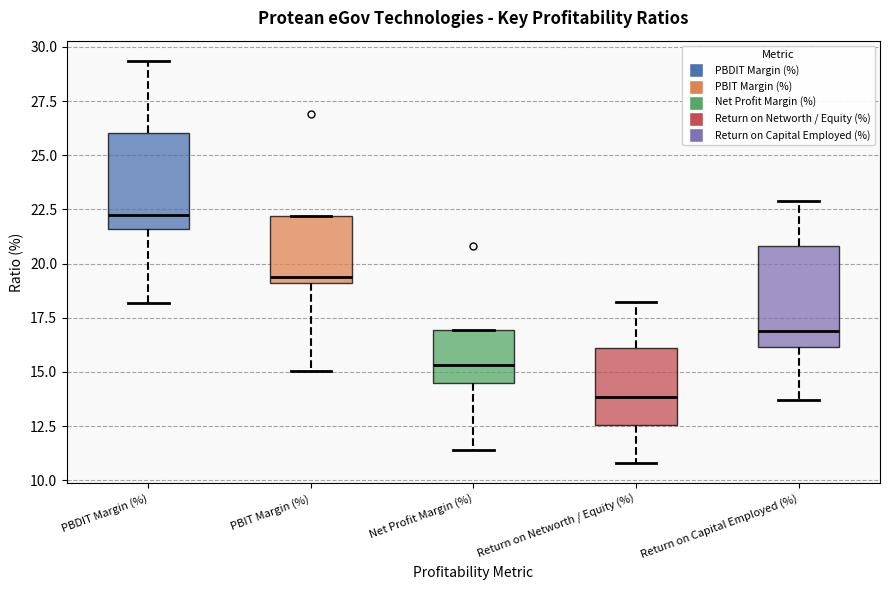

Which box has the highest median line?

PBDIT Margin (%)